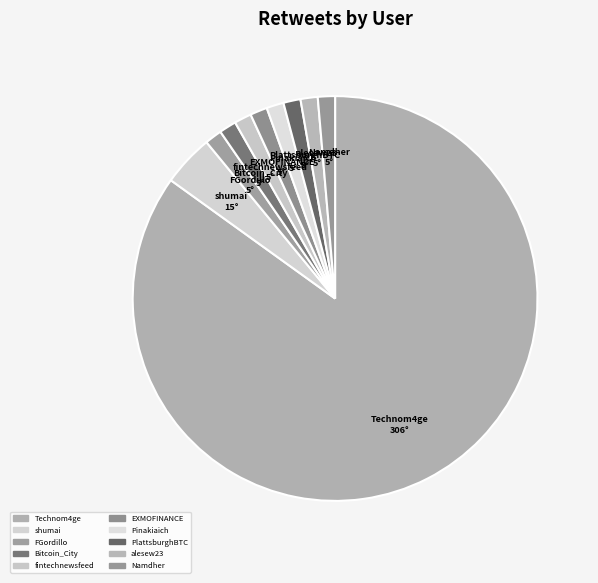

How many segments does this pie chart have?

10